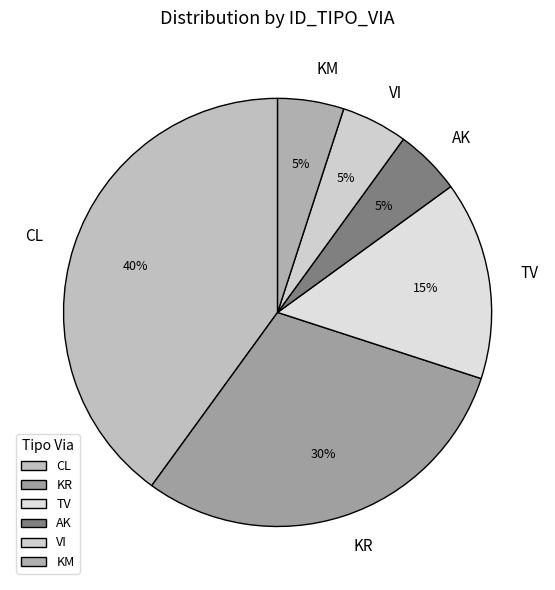

To the nearest percent, what is the difference between the largest and smallest slice percentages?

35%